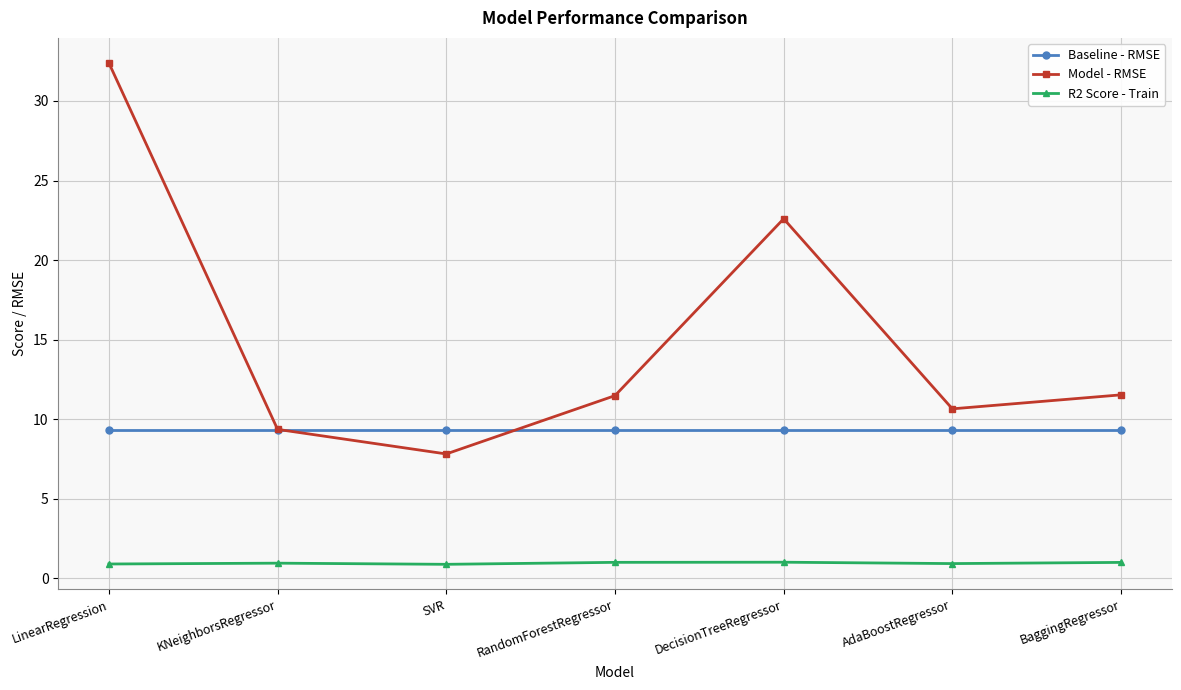

Rank the series at DecisionTreeRegressor from lowest to highest value.

R2 Score - Train, Baseline - RMSE, Model - RMSE